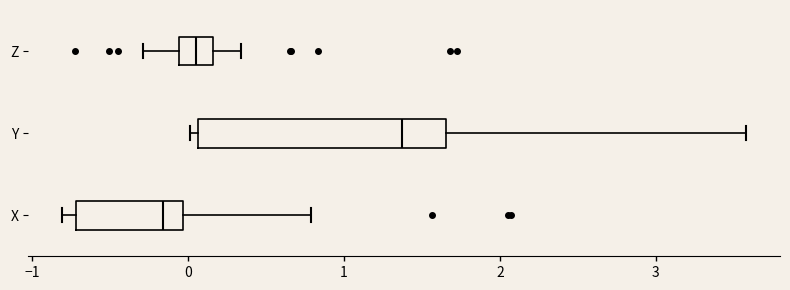

Reading bottom to top, transcribe this box plot: for each box, give where its median line is, the range the box spans, and where its two whiskers end, as read against the x-axis. The values are not printed on the chart, so give them approximately, as read against the axis.

X: median -0.2, box -0.7 to 0.0, whiskers -0.8 to 0.8
Y: median 1.4, box 0.1 to 1.7, whiskers 0.0 to 3.6
Z: median 0.0, box -0.1 to 0.2, whiskers -0.3 to 0.3